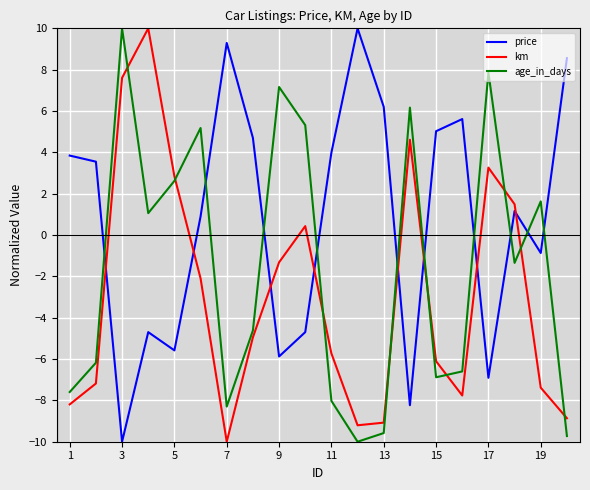

What is the lowest value of the km series?

-10.0